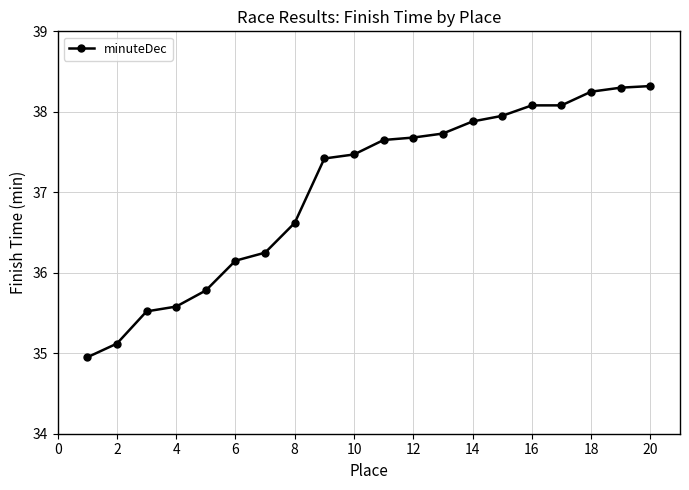

What is the smallest value displayed?

35.0